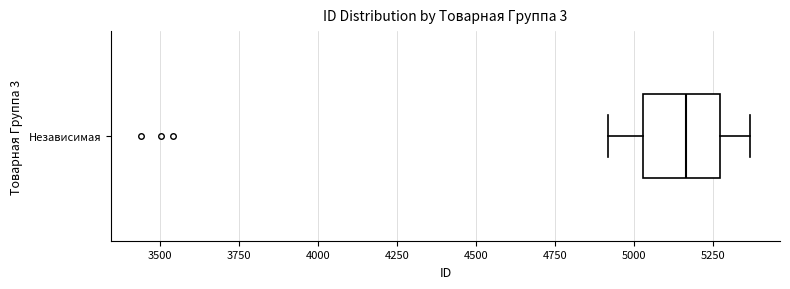

Where does the left whisker of the box for Независимая end on the x-axis? The values are not printed on the chart, so give them approximately, as read against the axis.

4900